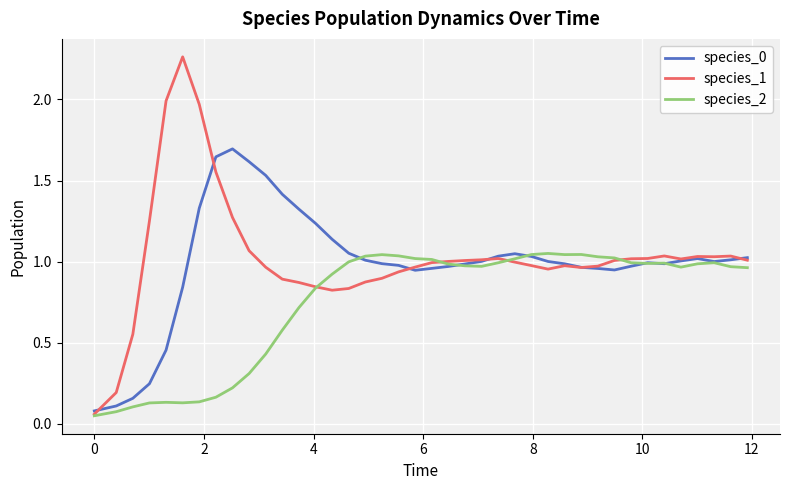

List the series in order of their peak value, lowest first.

species_2, species_0, species_1